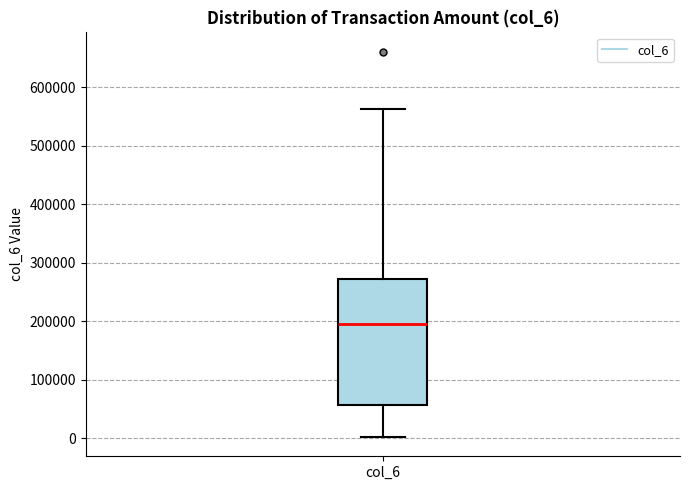

Where does the lower whisker of the box for col_6 end on the y-axis? The values are not printed on the chart, so give them approximately, as read against the axis.

0